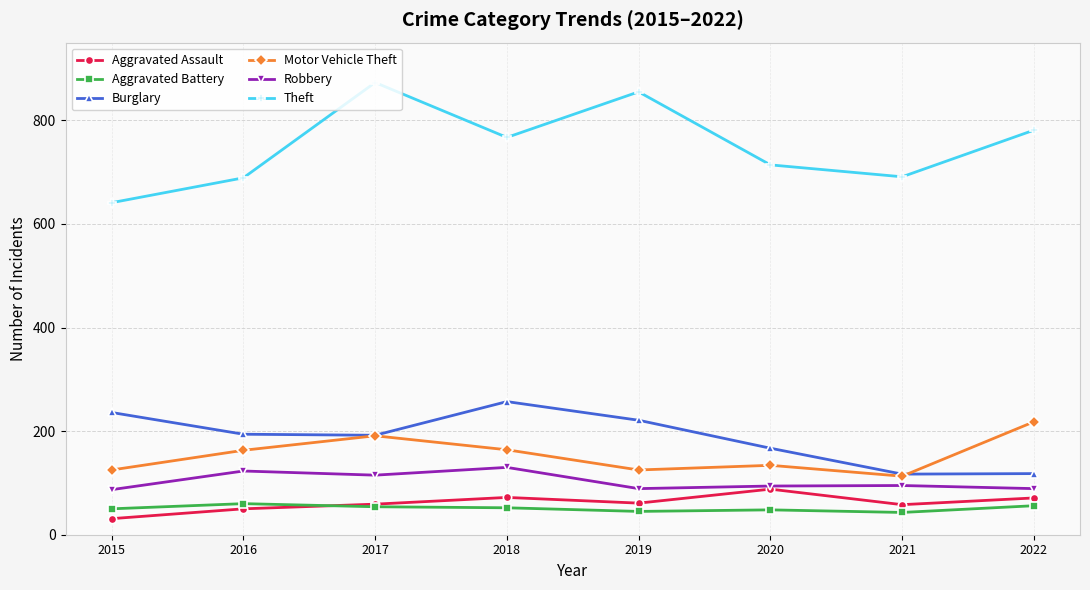

What is the greatest value displayed?

873